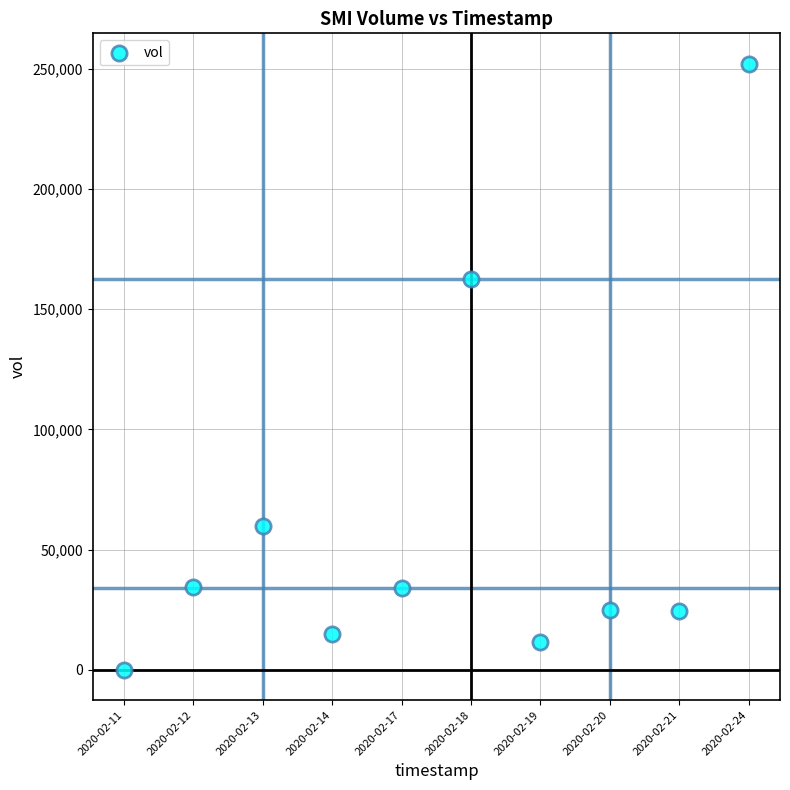

What Y value in the scatter plot is closest to 126050?

162500